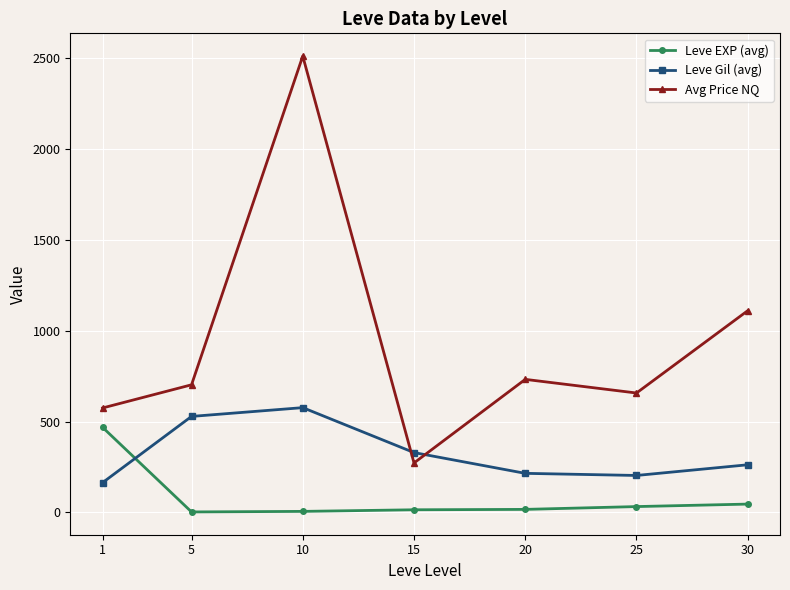

True or false: Avg Price NQ and Leve EXP (avg) cross at least once.

False